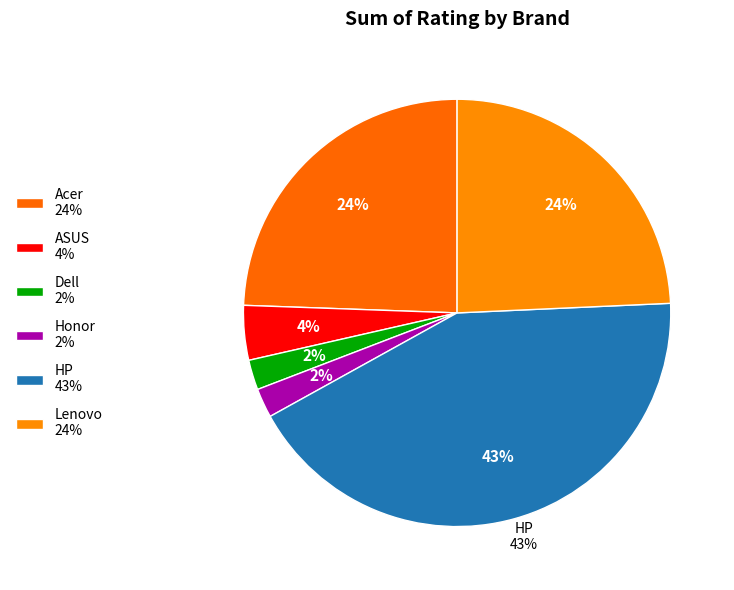

How much of the chart is everything except Acer?

75.6%